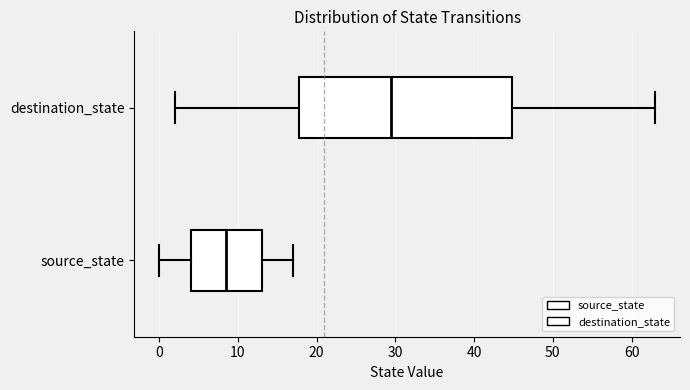

Where does the median line of the box for source_state sit on the x-axis? The values are not printed on the chart, so give them approximately, as read against the axis.

9